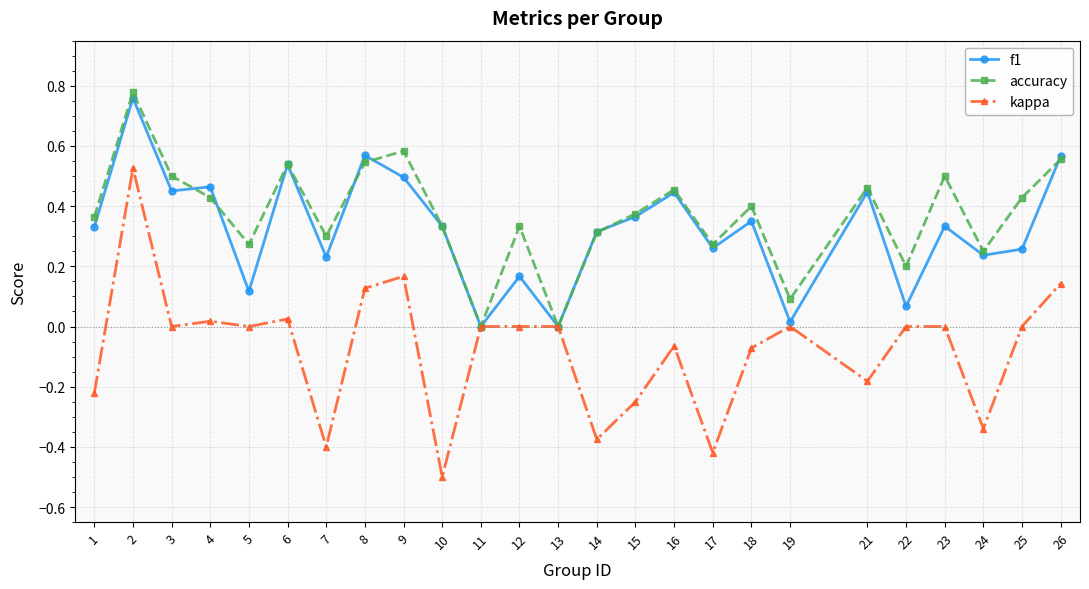

True or false: accuracy has more than 1 interior local peaks.

True